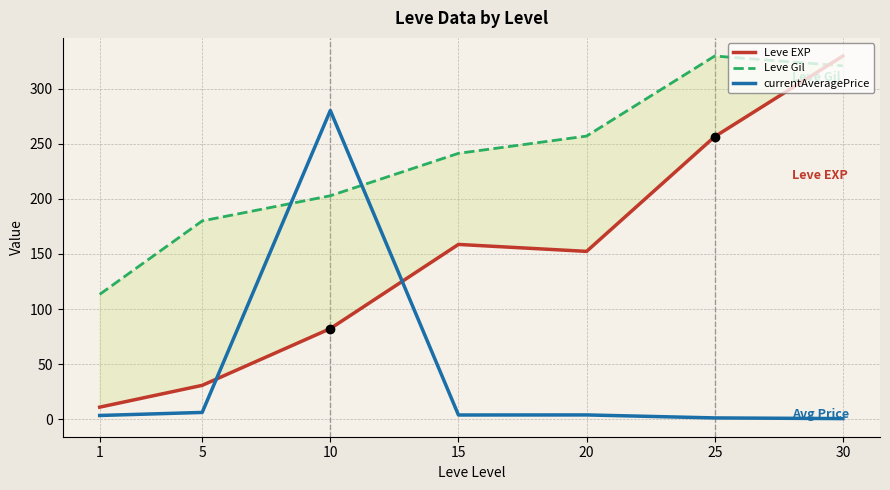

At which label is currentAveragePrice closest to 140?

5